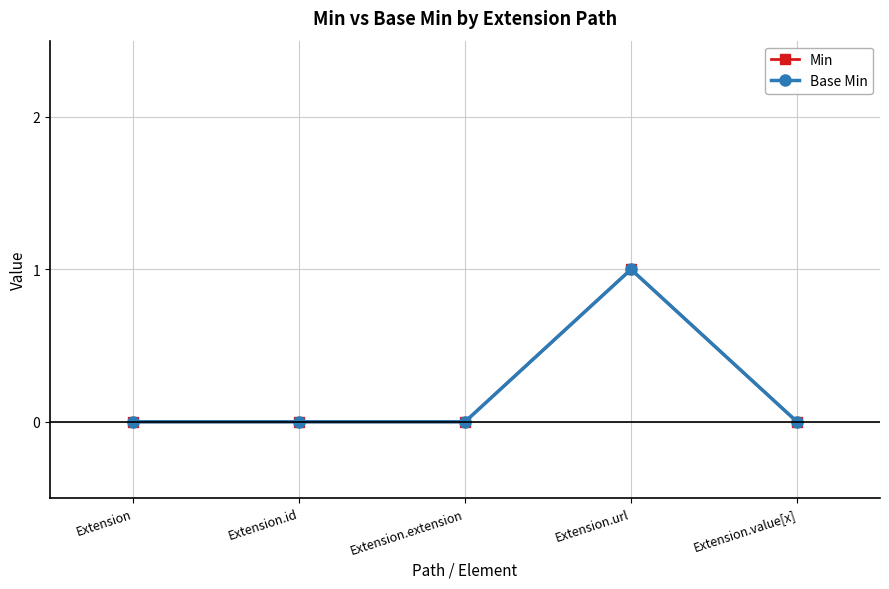

What is the value of the Min point at the 4th from the left?

1